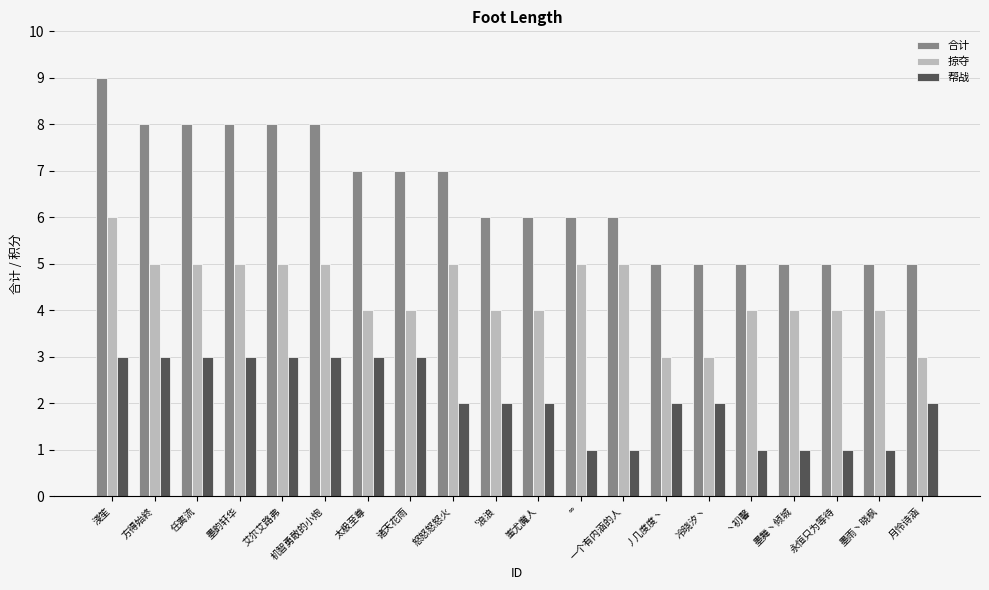

What are all the series names shown in the legend?

合计, 掠夺, 帮战